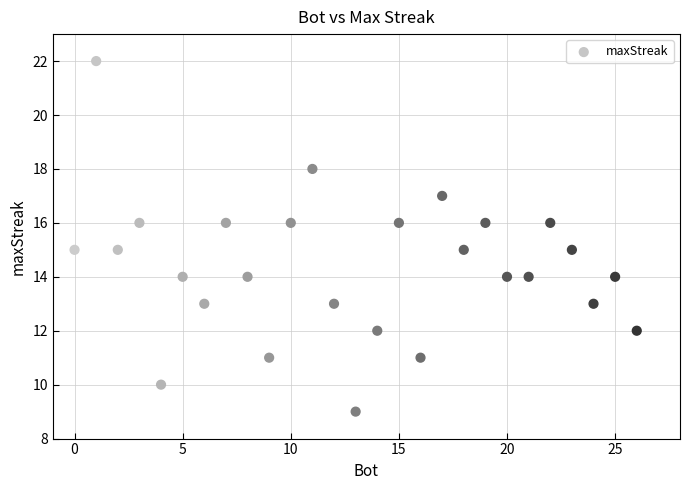

What is the range of X values (max minus min)?

26